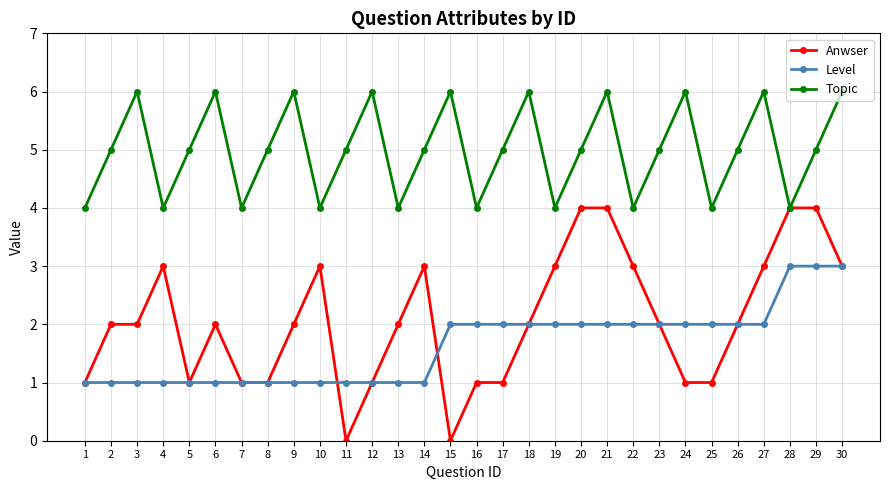

Reading left to right, what are all the values shown in this chart?

Anwser: 1	2	2	3	1	2	1	1	2	3	0	1	2	3	0	1	1	2	3	4	4	3	2	1	1	2	3	4	4	3
Level: 1	1	1	1	1	1	1	1	1	1	1	1	1	1	2	2	2	2	2	2	2	2	2	2	2	2	2	3	3	3
Topic: 4	5	6	4	5	6	4	5	6	4	5	6	4	5	6	4	5	6	4	5	6	4	5	6	4	5	6	4	5	6